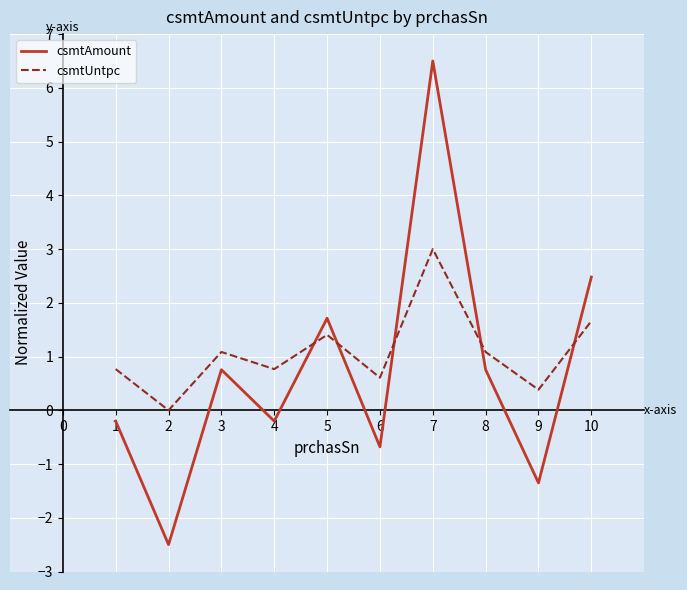

Count the number of data series in this chart.

2